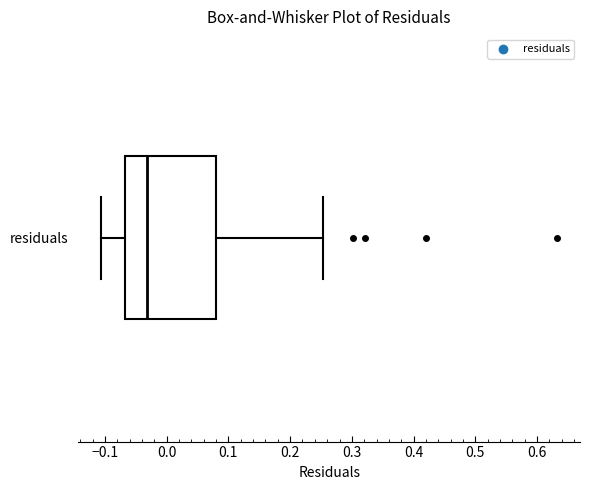

Transcribe this box plot: give where the median line is, the range the box spans, and where the two whiskers end, as read against the x-axis. The values are not printed on the chart, so give them approximately, as read against the axis.

median -0.03, box -0.07 to 0.08, whiskers -0.11 to 0.25